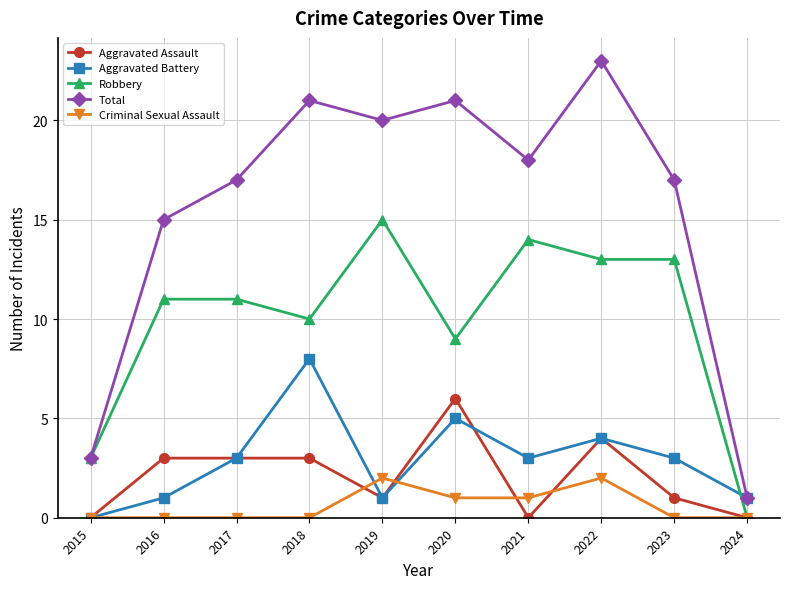

Is it true that Aggravated Assault equals 1 at 2018?

False